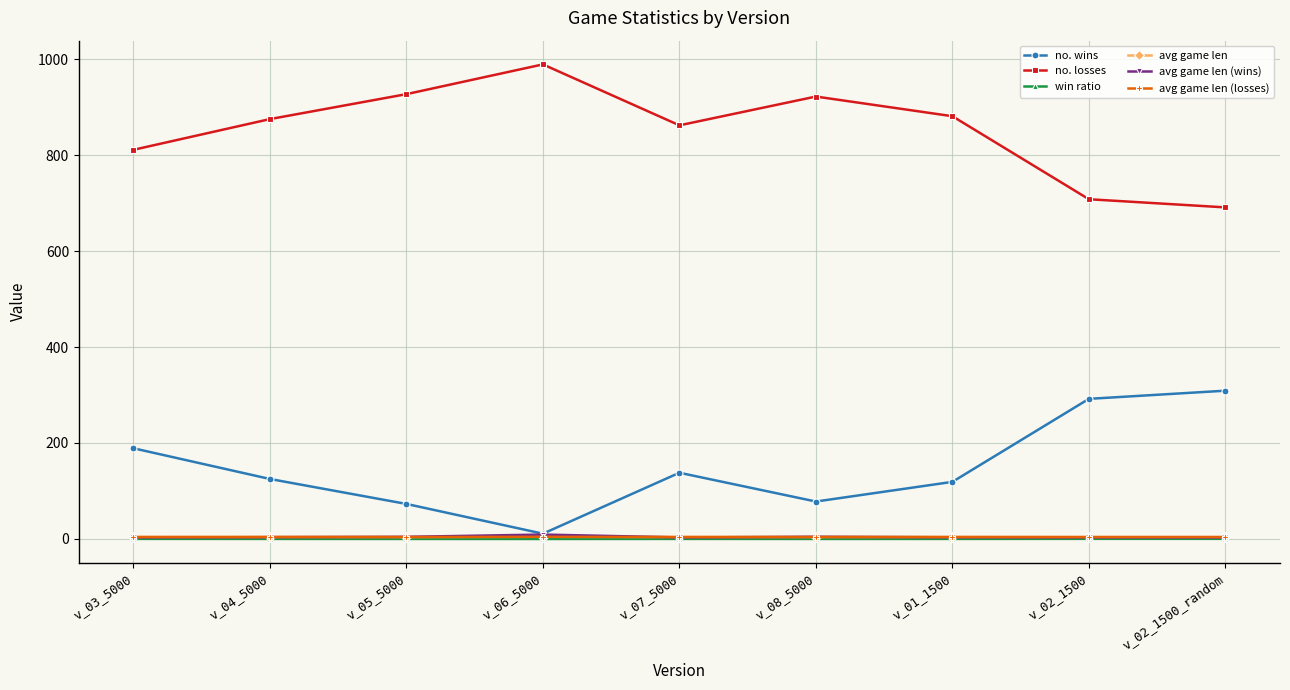

How many series are shown in this chart?

6